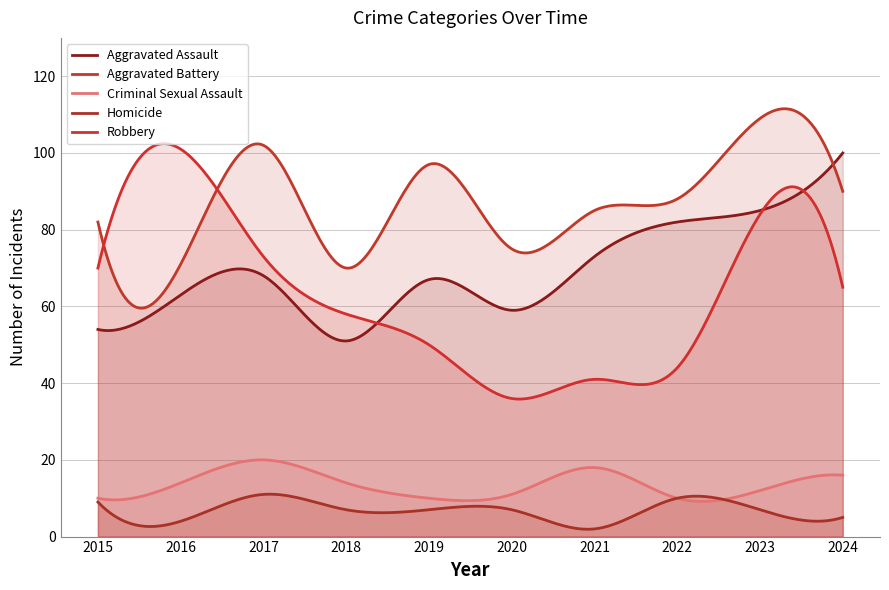

At which category does Homicide reach its first local peak?

2017